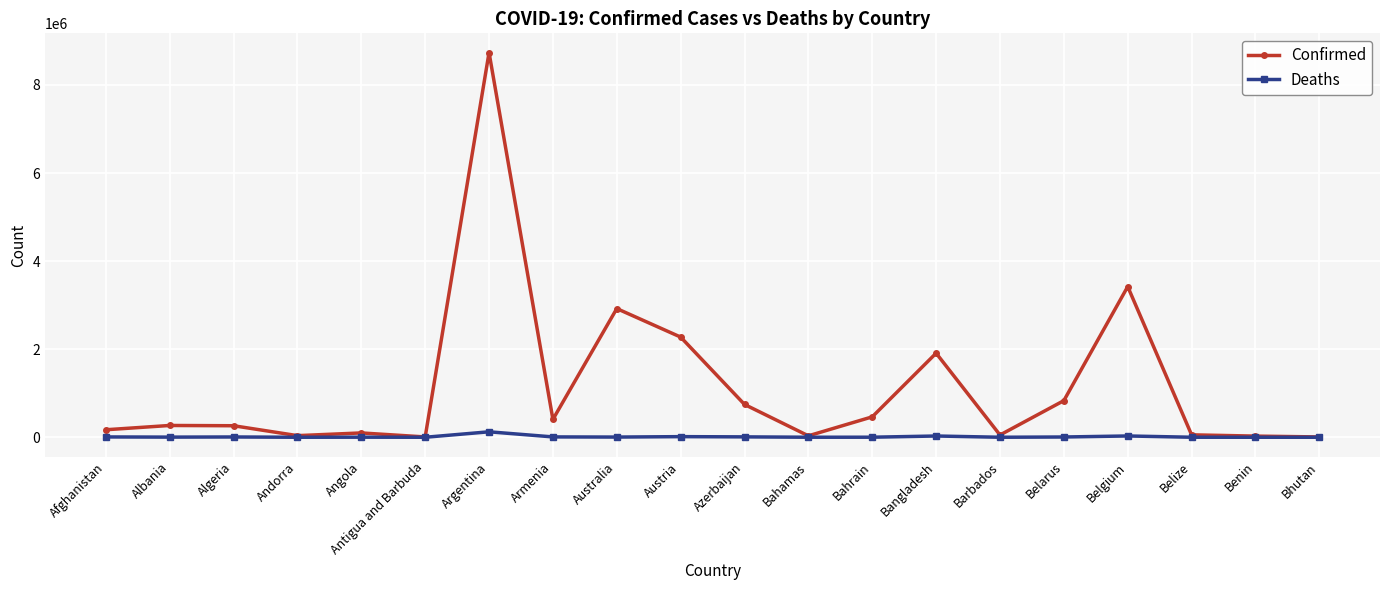

What position from the right is Belize?

3